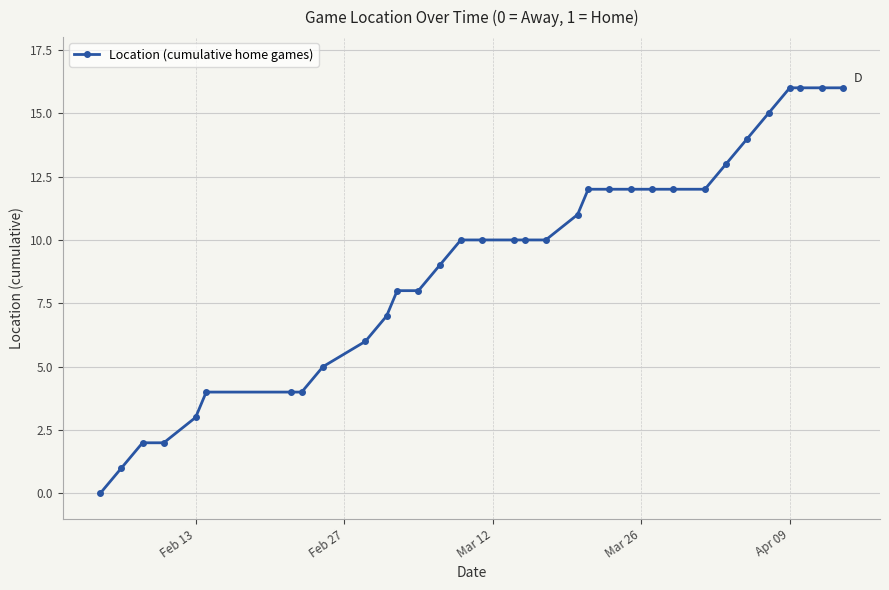

What is the value of the 28th point from the left?

14